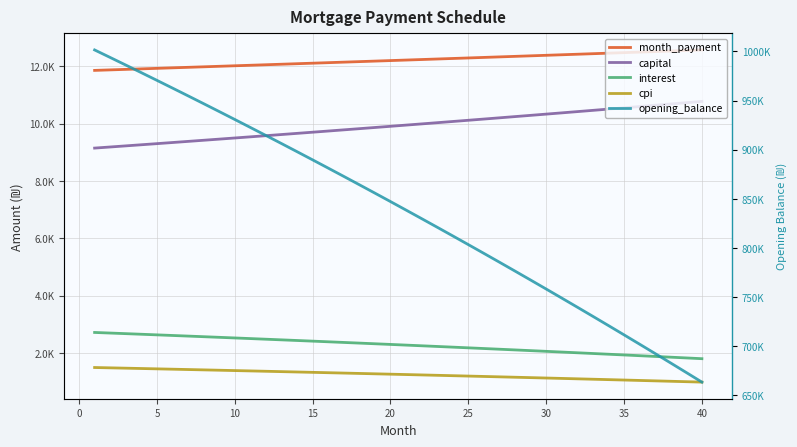

True or false: interest and month_payment intersect in this chart.

False